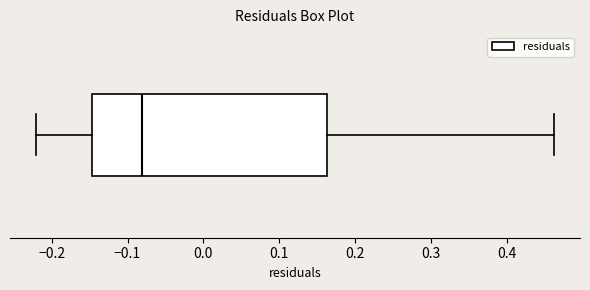

Read this box plot against the x-axis: the position of the median line, the range covered by the box, and the ends of both whiskers. The values are not printed on the chart, so give them approximately, as read against the axis.

median -0.08, box -0.15 to 0.16, whiskers -0.22 to 0.46